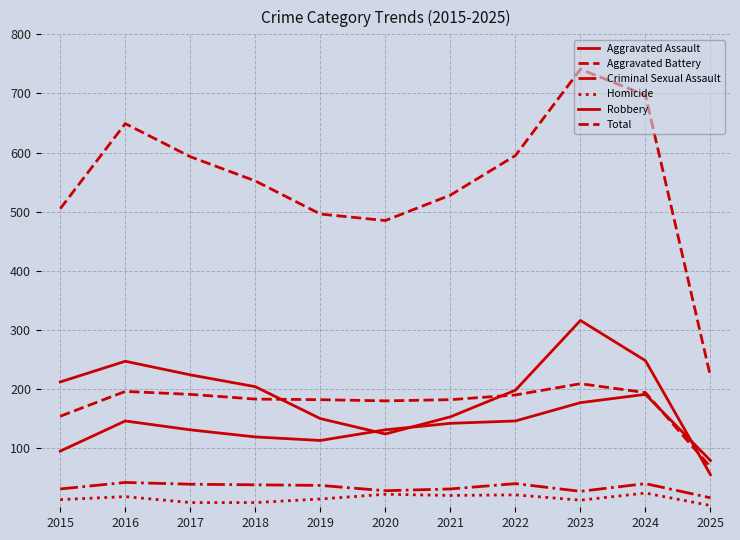

Does the chart have visible grid lines?

Yes